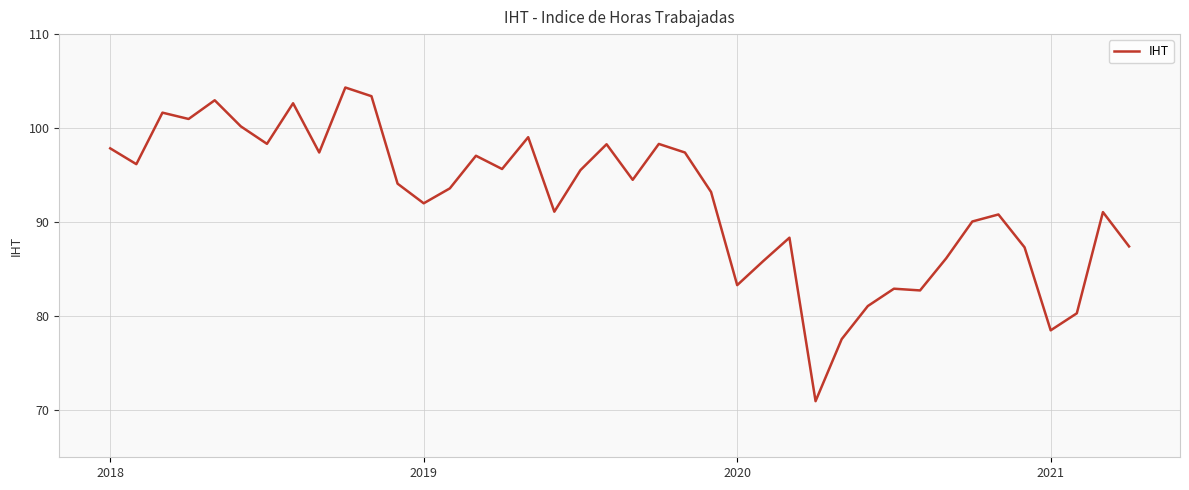

What is the maximum value shown in the chart?

104.3